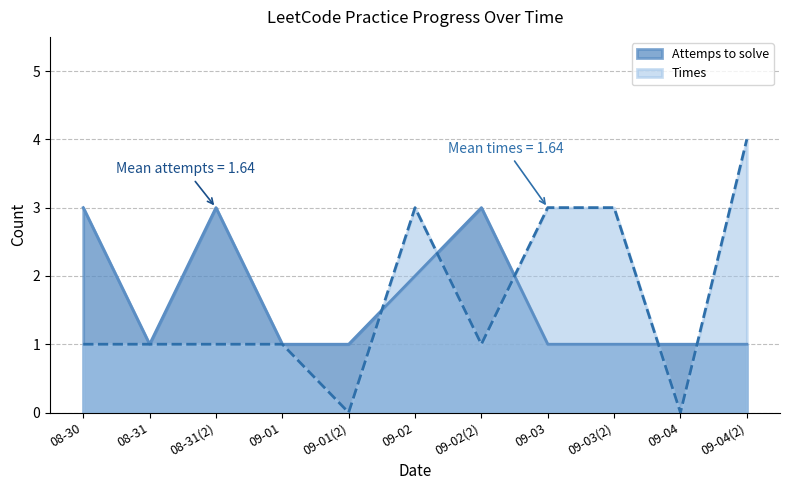

What position from the right is 09-04?

2